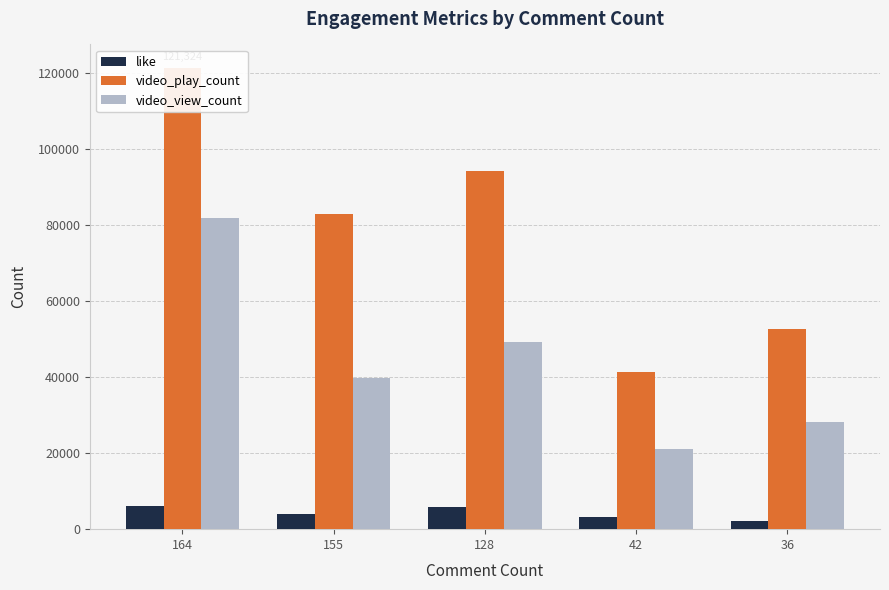

At 155, list the series in order from largest to smallest.

video_play_count, video_view_count, like